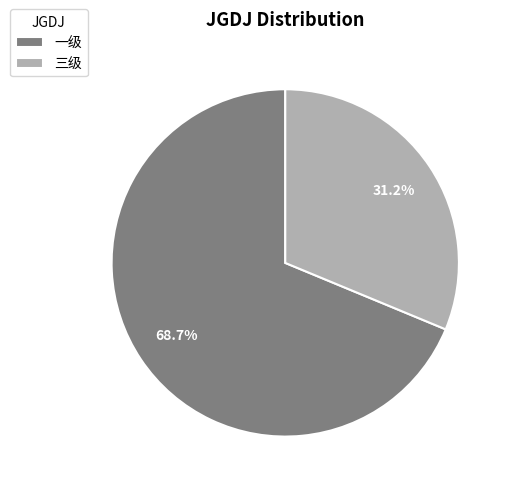

Does 三级 represent more than half of the total?

No